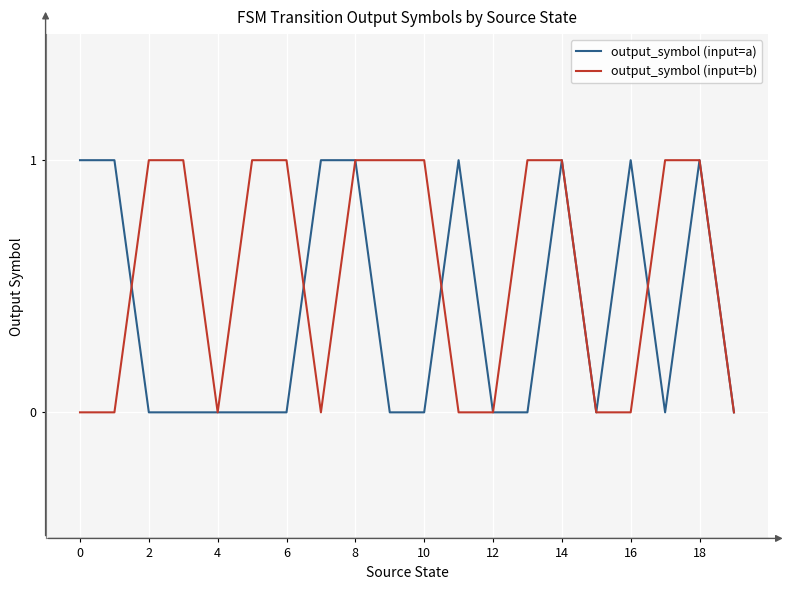

List the series in order of their overall mean, lowest first.

output_symbol (input=a), output_symbol (input=b)